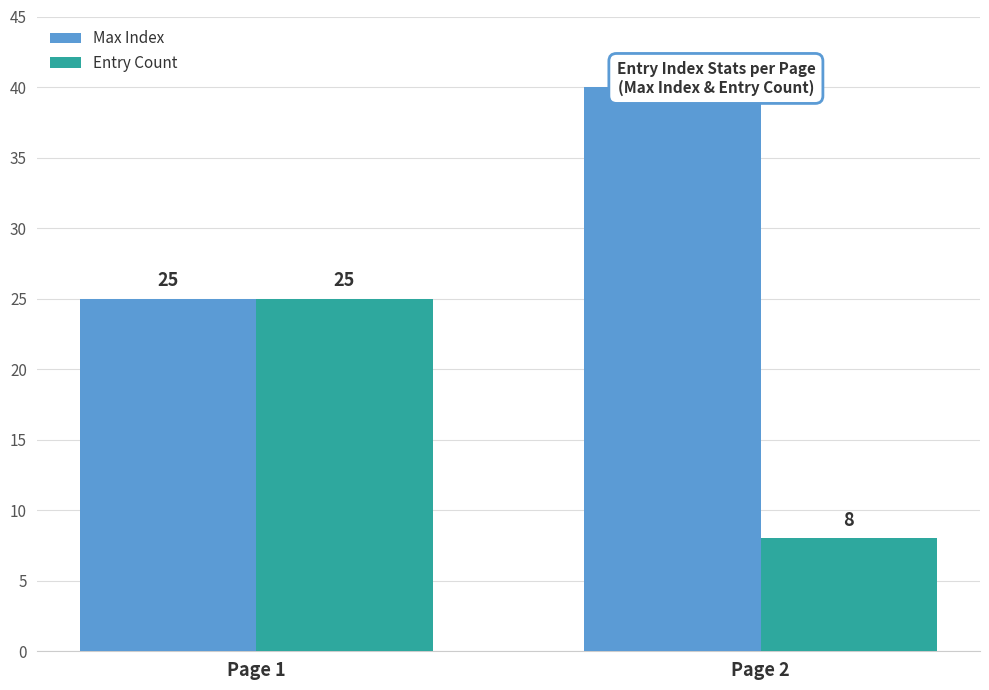

What are all the series names shown in the legend?

Max Index, Entry Count